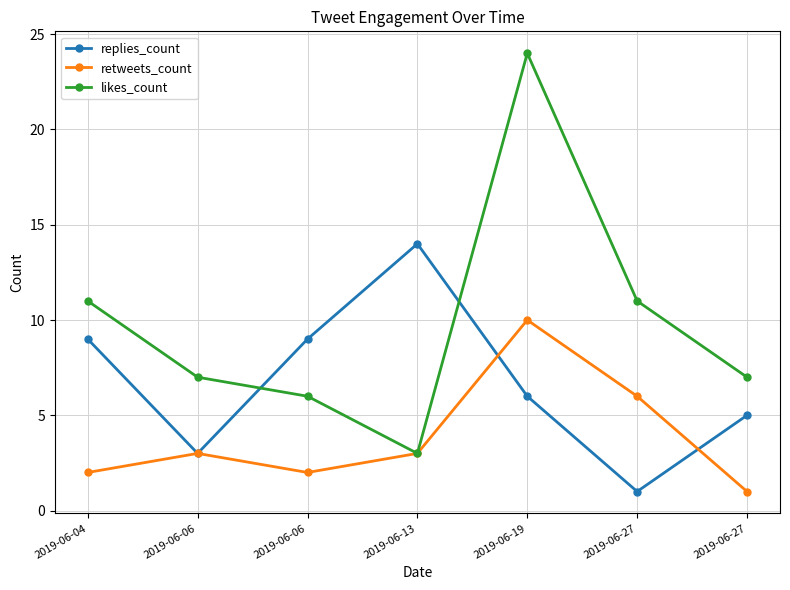

Count the number of categories in the chart.

7